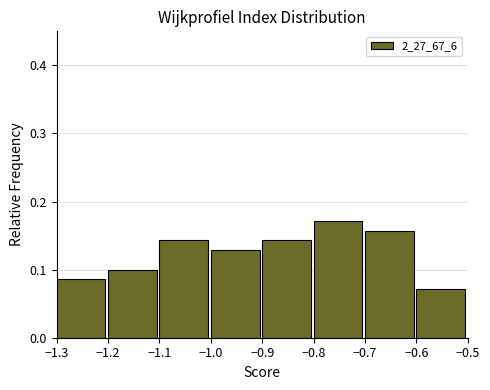

Reading left to right, list every bar in this chart as the range it spans on the x-axis followed by its height. The values are not printed on the chart, so give them approximately, as read against the axis.

-1.3 to -1.2: 0.09
-1.2 to -1.1: 0.10
-1.1 to -1.0: 0.14
-1.0 to -0.9: 0.13
-0.9 to -0.8: 0.14
-0.8 to -0.7: 0.17
-0.7 to -0.6: 0.16
-0.6 to -0.5: 0.07